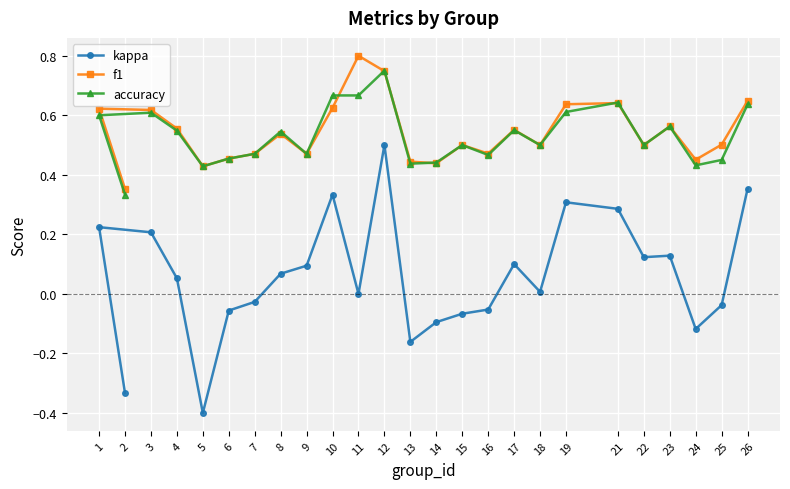

True or false: accuracy and kappa cross at least once.

False